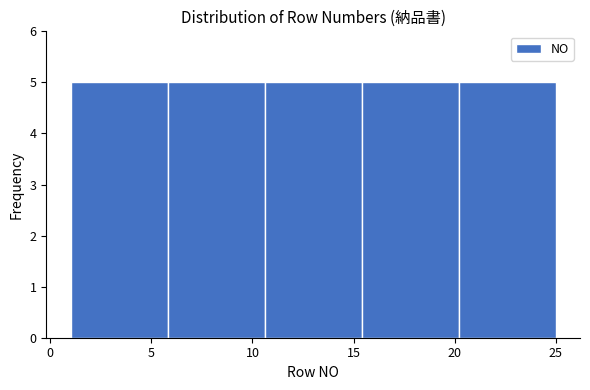

Reading left to right, transcribe this chart: for each bar, give the range it covers on the x-axis and its height. Neither the bar edges nor the heights are printed on the chart, so give them approximately, as read against the axes.

1.0 to 5.8: 5
5.8 to 10.6: 5
10.6 to 15.4: 5
15.4 to 20.2: 5
20.2 to 25.0: 5